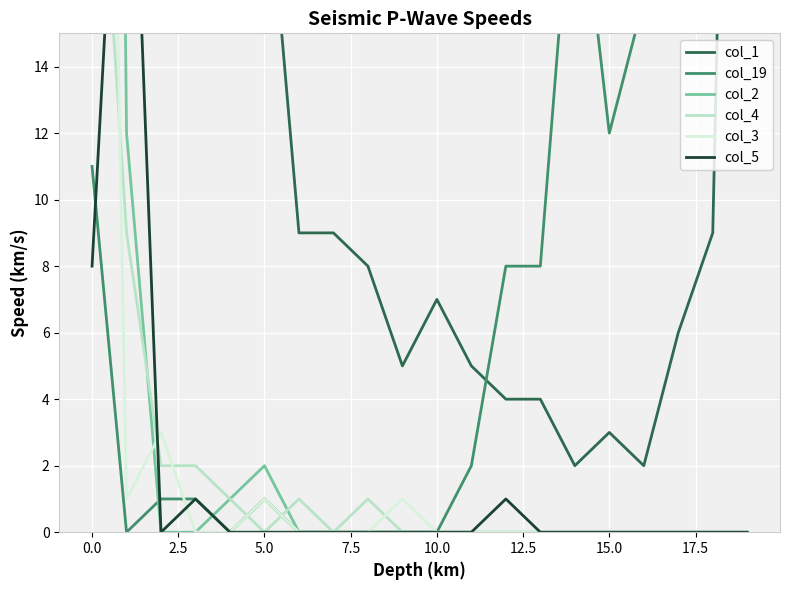

List the series in order of their peak value, lowest first.

col_4, col_5, col_3, col_2, col_19, col_1